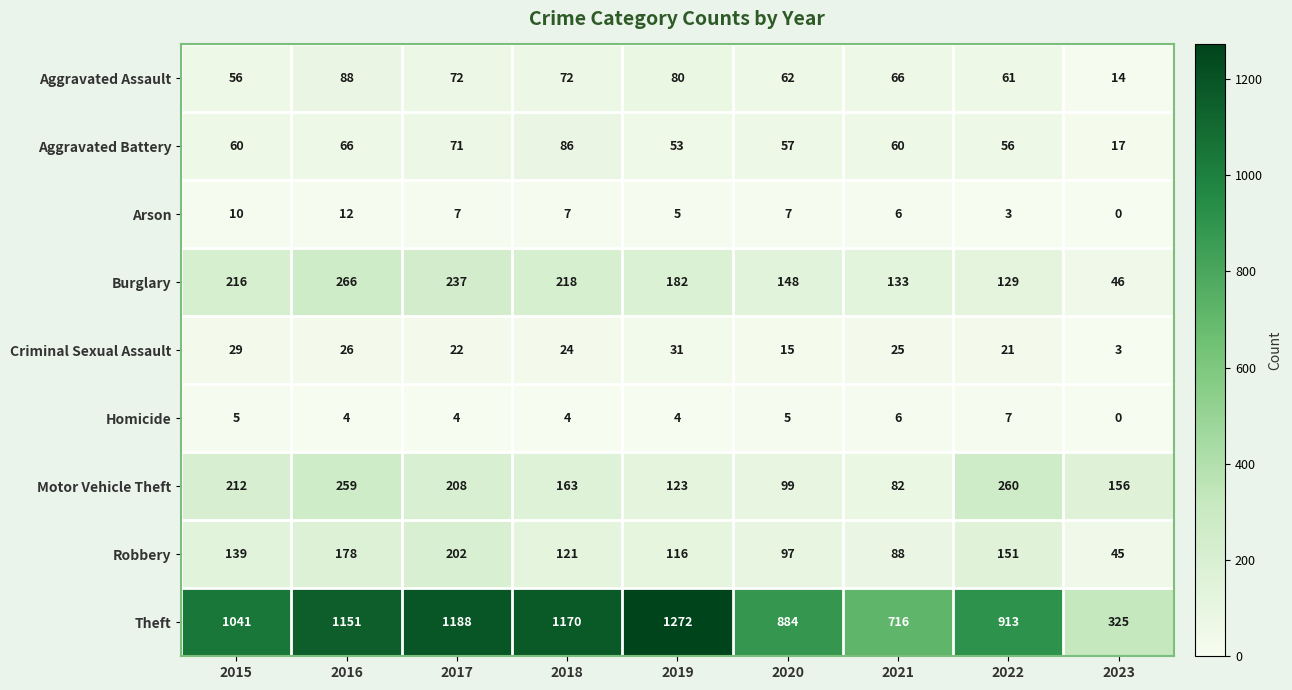

True or false: Motor Vehicle Theft has a value of 99 at 2020.

True